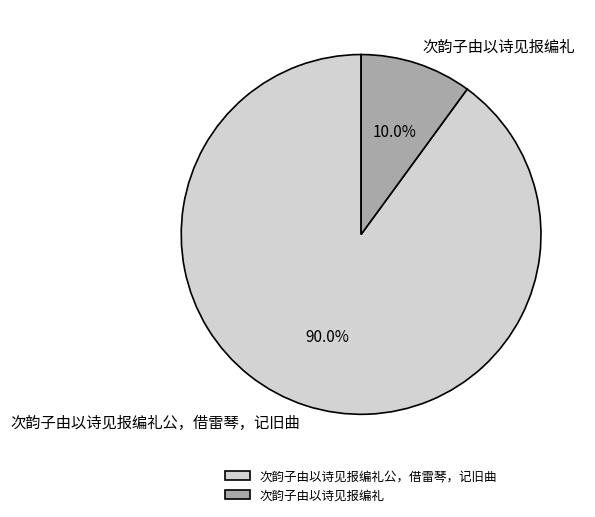

Which slice is the largest?

次韵子由以诗见报编礼公，借雷琴，记旧曲